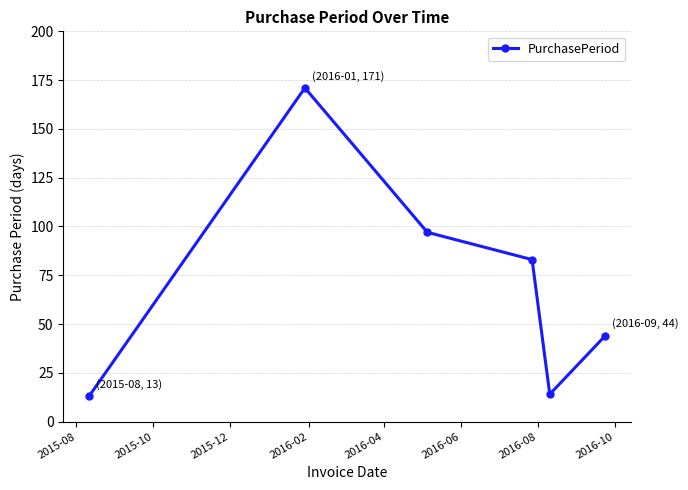

Reading right to left, what are all the values shown in this chart?

44	14	83	97	171	13